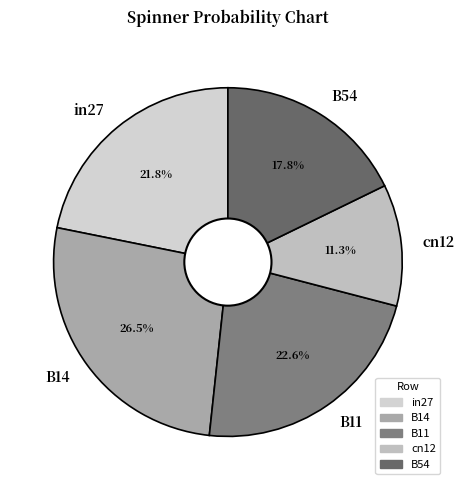

Between B11 and B54, which is larger?

B11